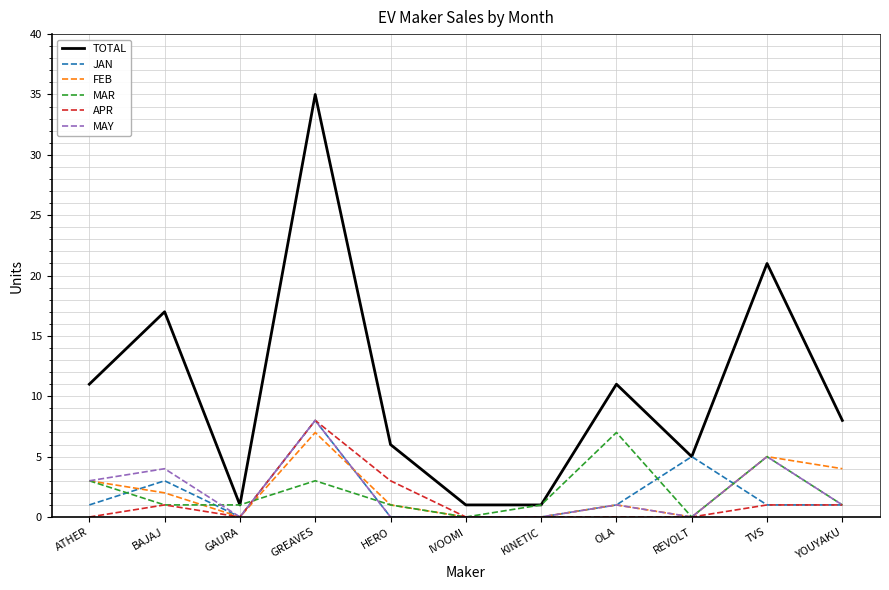

How many values in the TOTAL series are below 8?

5